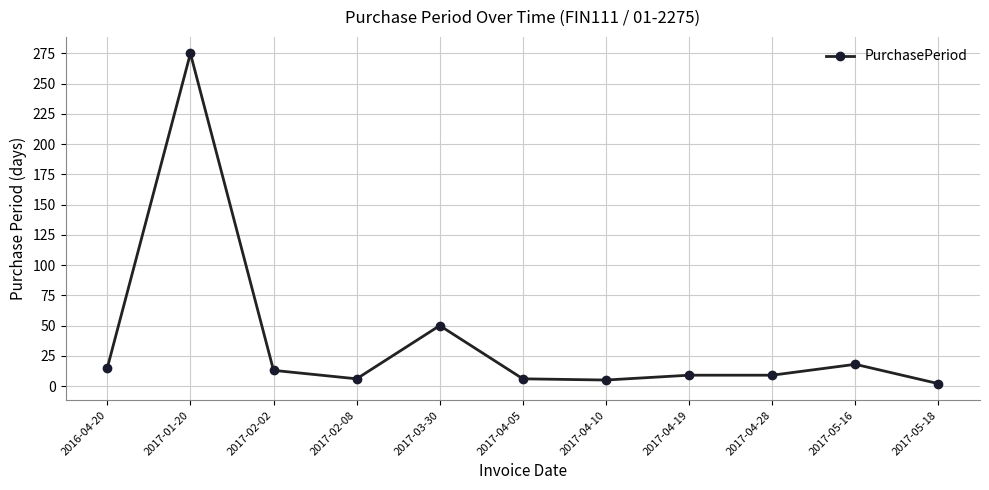

Is it true that the value at 2017-03-30 is 50?

True